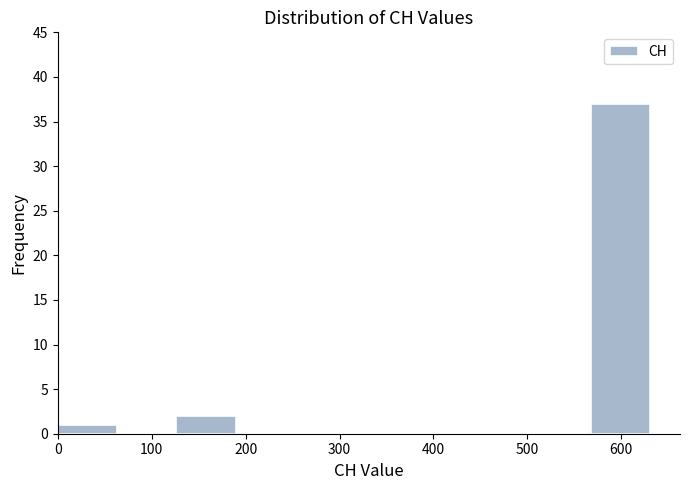

Over which range of the x-axis is the bar tallest?

570 to 630